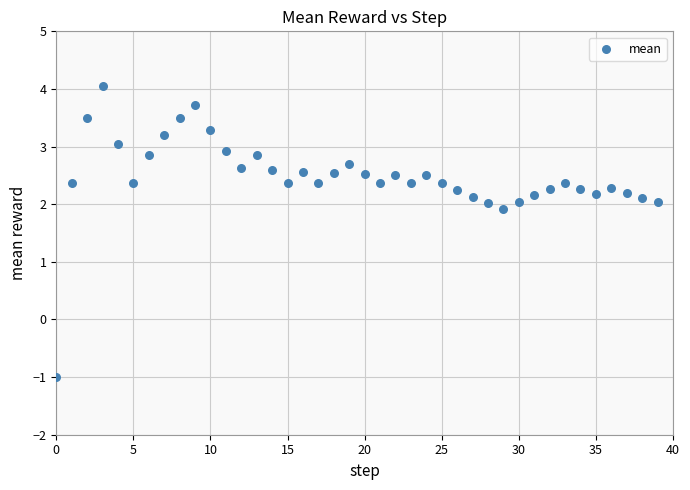

What Y value in the scatter plot is closest to 1?

1.9